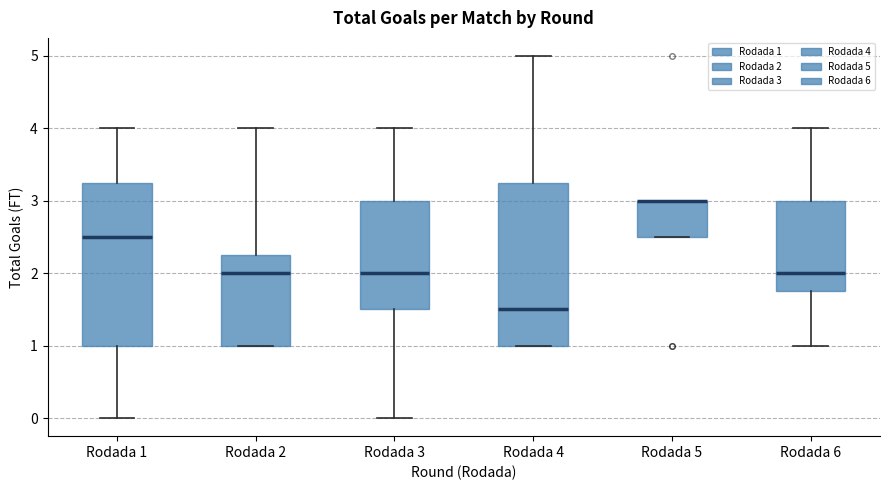

Reading left to right, read every box against the y-axis: the position of its median line, the range the box covers, and the ends of its whiskers. The values are not printed on the chart, so give them approximately, as read against the axis.

Rodada 1: median 2.5, box 1.0 to 3.3, whiskers 0.0 to 4.0
Rodada 2: median 2.0, box 1.0 to 2.3, whiskers 1.0 to 4.0
Rodada 3: median 2.0, box 1.5 to 3.0, whiskers 0.0 to 4.0
Rodada 4: median 1.5, box 1.0 to 3.3, whiskers 1.0 to 5.0
Rodada 5: median 3.0 (drawn on the box's upper edge), box 2.5 to 3.0, whiskers 2.5 to 3.0
Rodada 6: median 2.0, box 1.8 to 3.0, whiskers 1.0 to 4.0